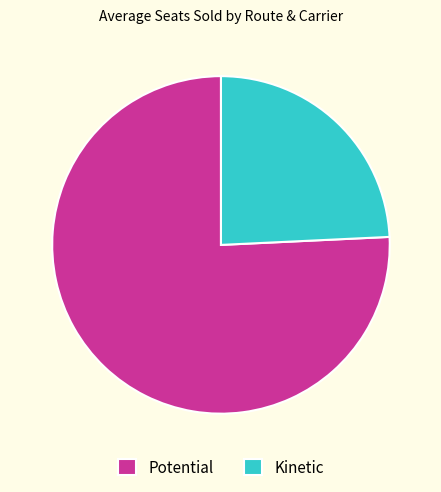

Which category has the biggest portion of the pie?

Potential